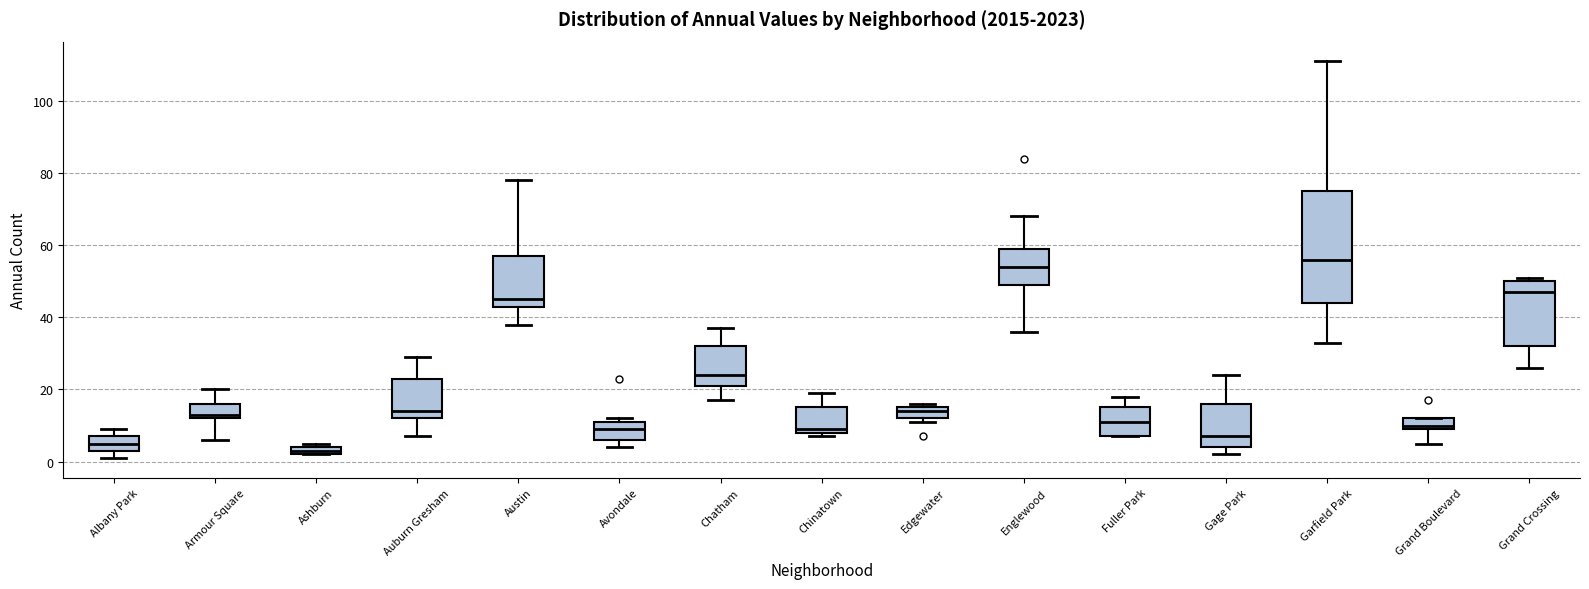

Where is the lower edge of the box for Edgewater on the y-axis? The values are not printed on the chart, so give them approximately, as read against the axis.

12